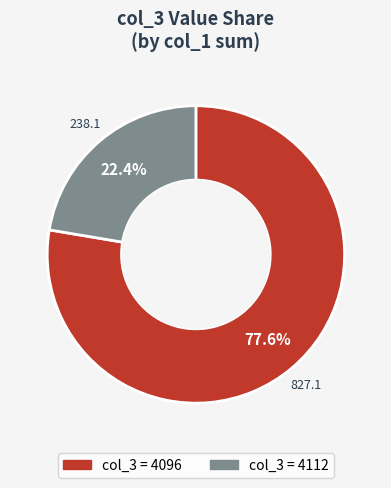

Is there any slice that represents more than half of the pie?

Yes